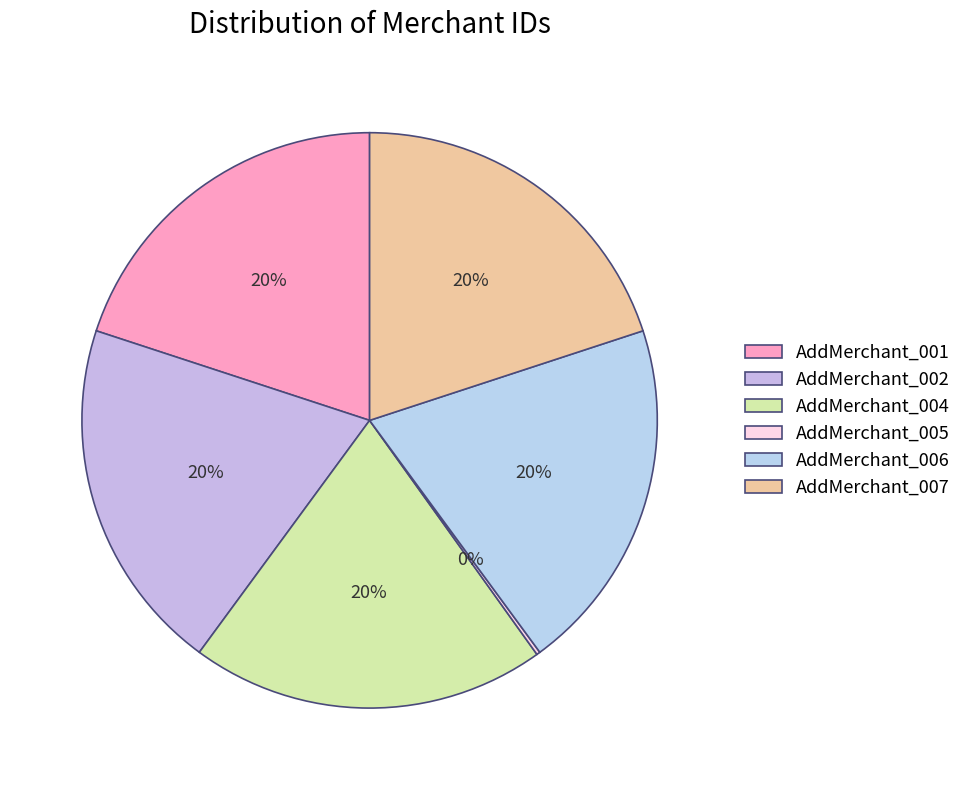

To the nearest percent, what is the difference between the largest and smallest slice percentages?

20%